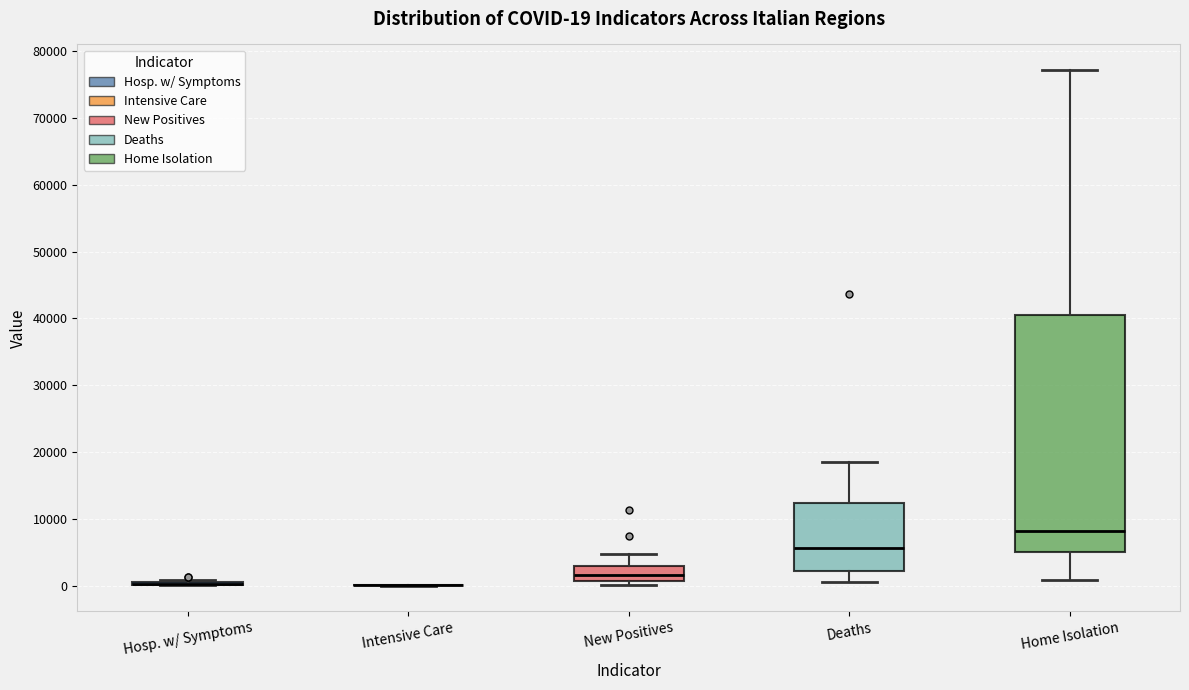

Which box is the tallest, from its lower edge to its upper edge?

Home Isolation